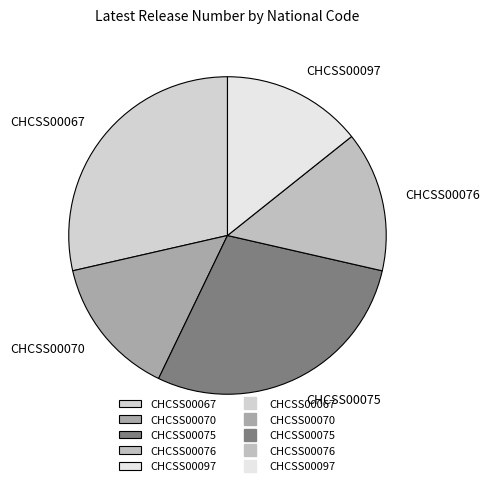

Do CHCSS00075 and CHCSS00076 together represent more than half of the pie?

No